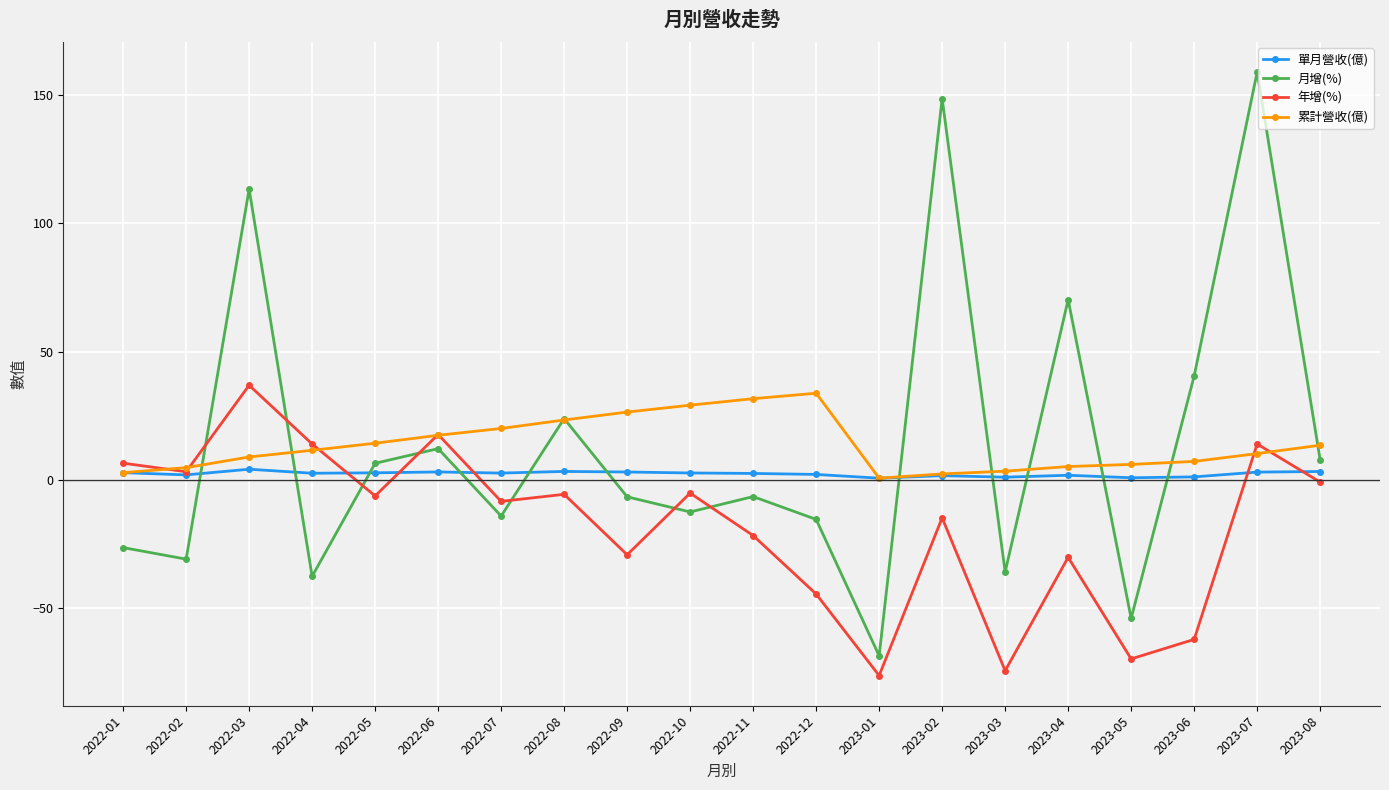

True or false: 月增(%) has more than 1 points higher than both neighbors.

True